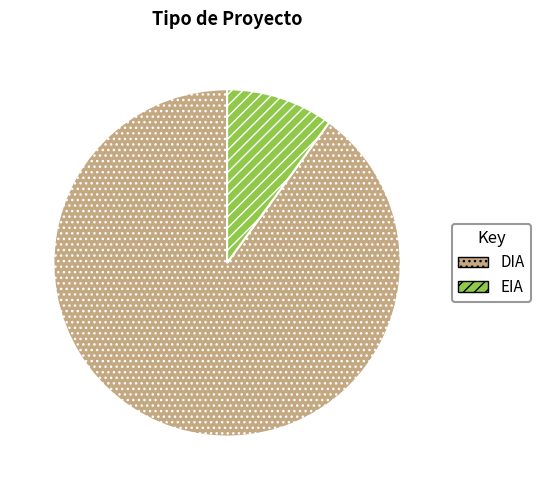

Is it true that DIA is 81% of the pie?

False